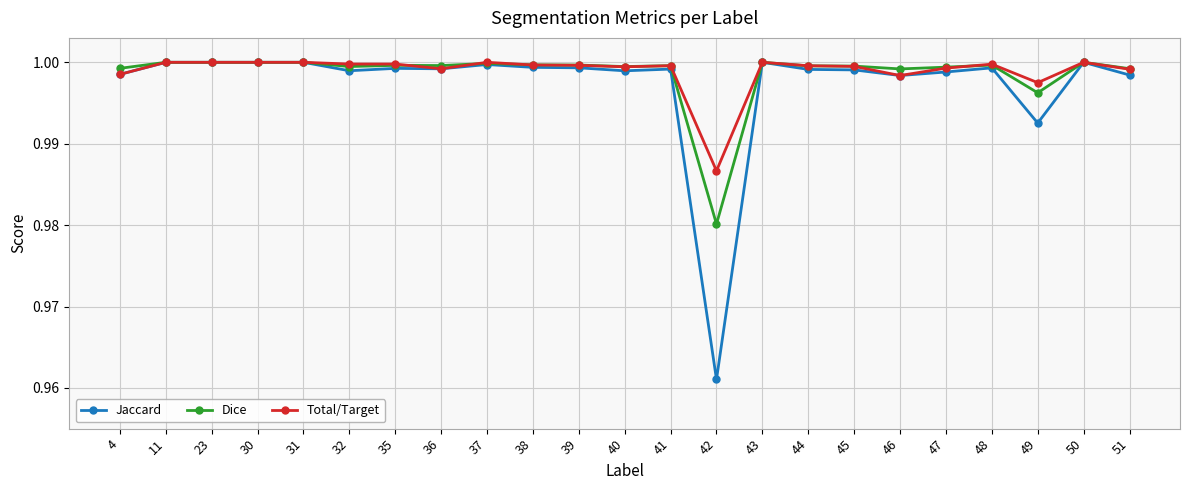

Where is Jaccard nearest to the value 0?

42